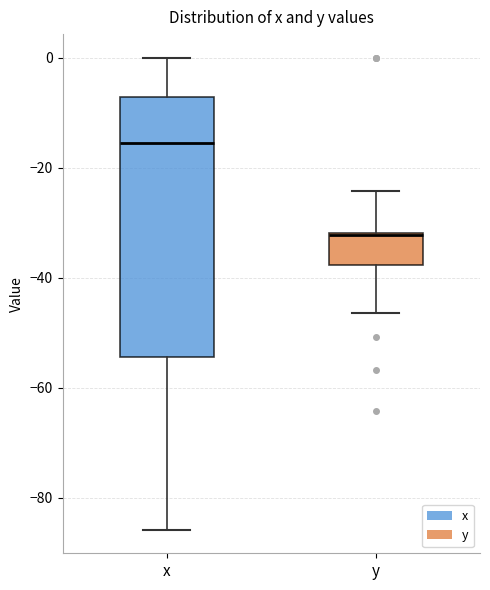

Which box is the tallest, from its lower edge to its upper edge?

x